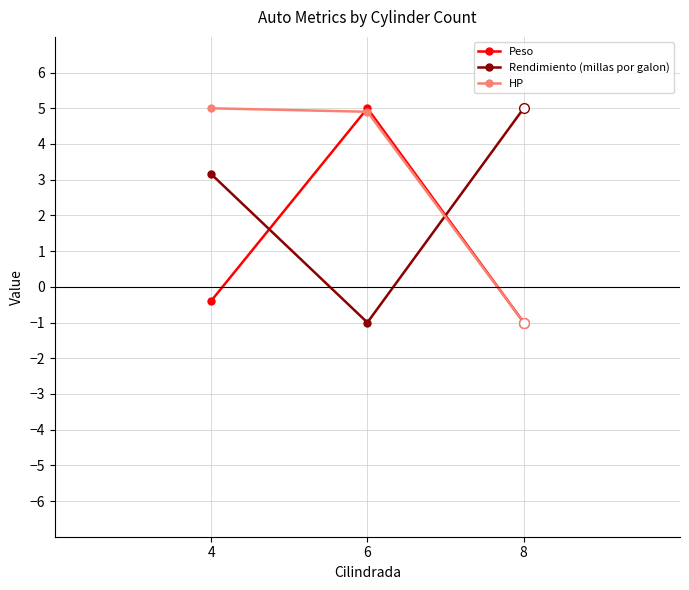

Read the Peso value at 8.

-1.0